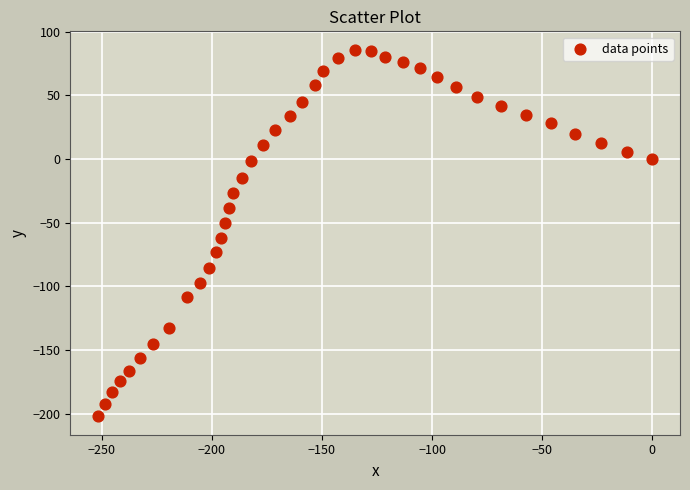

What Y value in the scatter plot is closest to -58?

-61.8